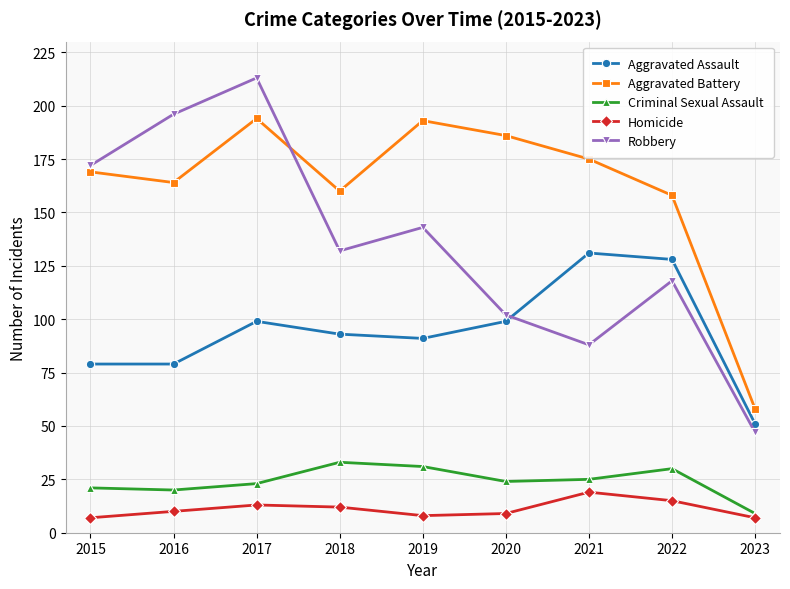

What is the total value across all series at 2017?

542